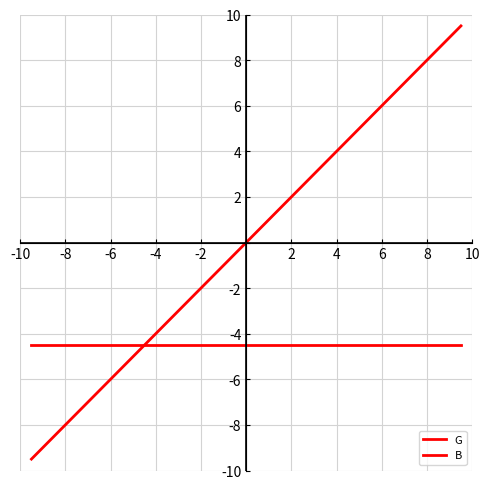

Reading right to left, what are all the values shown in this chart?

G: -4.5	-4.5	-4.5	-4.5	-4.5	-4.5	-4.5	-4.5	-4.5	-4.5	-4.5	-4.5	-4.5	-4.5	-4.5	-4.5	-4.5	-4.5	-4.5	-4.5
B: 9.5	8.5	7.5	6.5	5.5	4.5	3.5	2.5	1.5	0.5	-0.5	-1.5	-2.5	-3.5	-4.5	-5.5	-6.5	-7.5	-8.5	-9.5